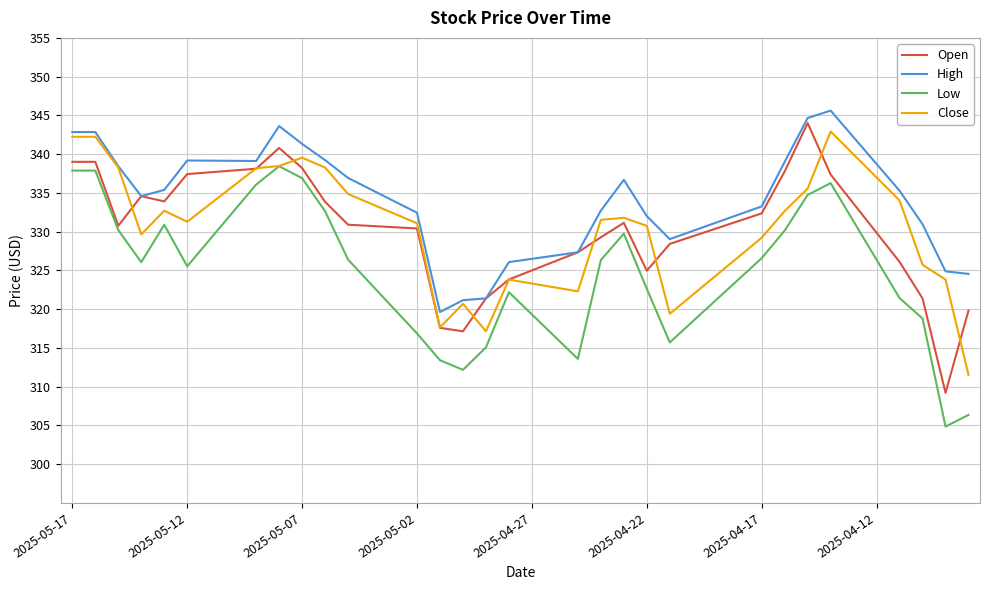

What is the maximum value for High?

345.6